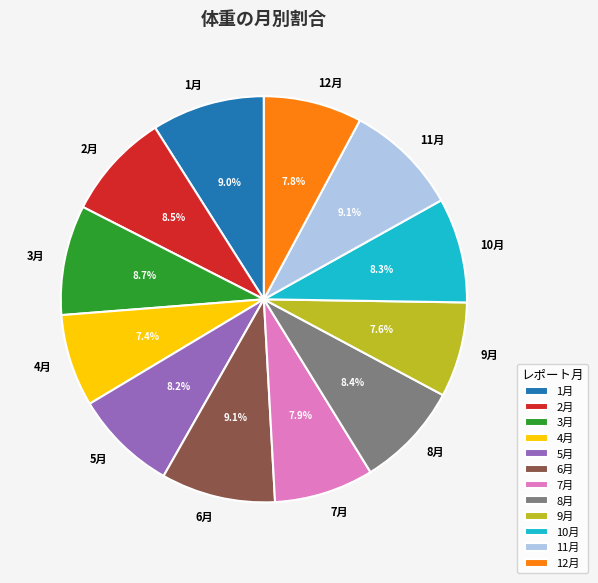

How much of the chart is everything except 8月?

91.6%